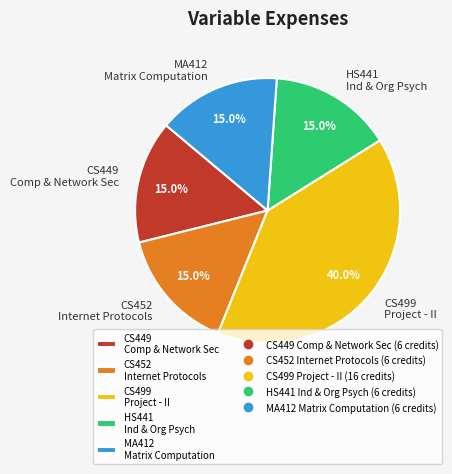

What portion of the pie excludes CS499 Project - II?

60.0%